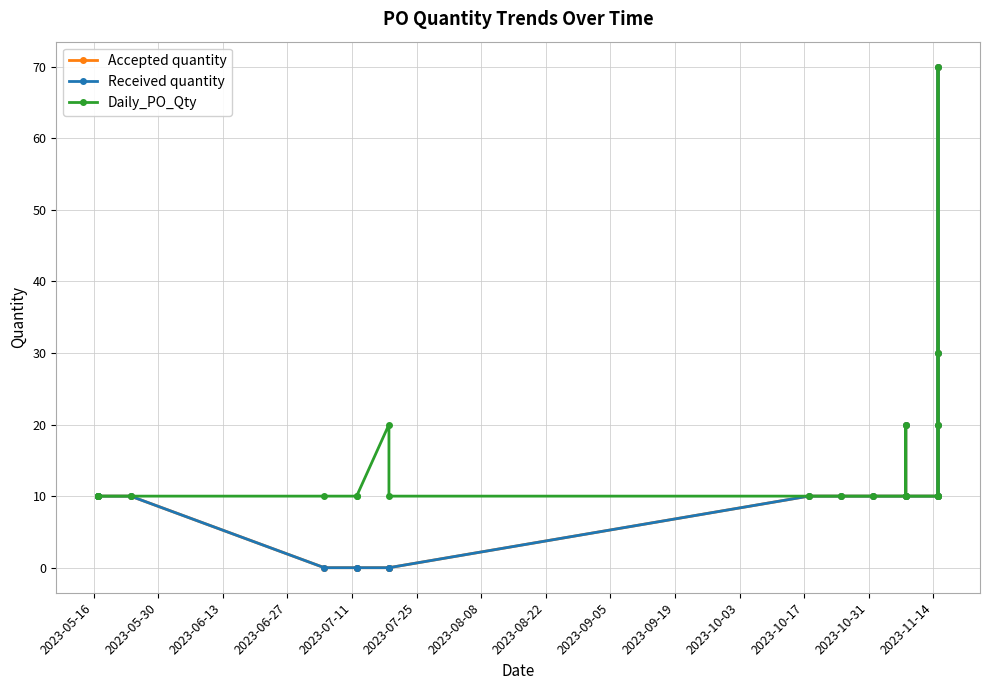

How many series are shown in this chart?

3